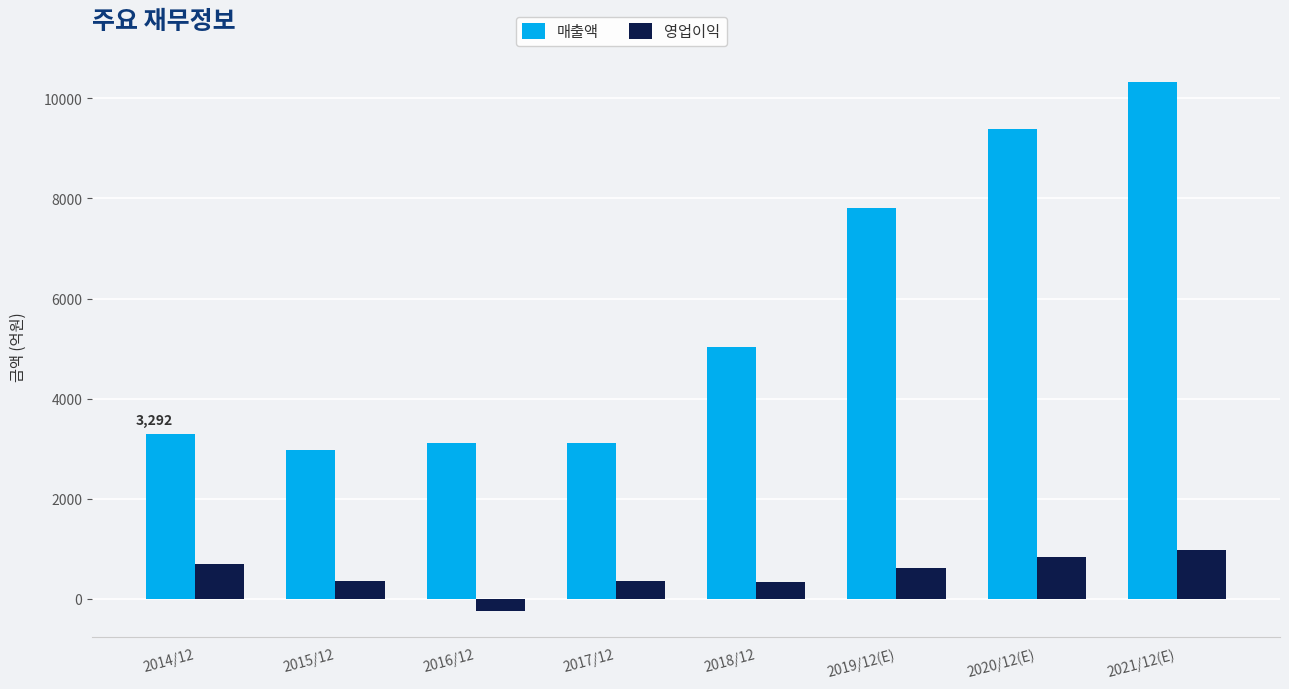

Which series has the widest spread of values?

매출액